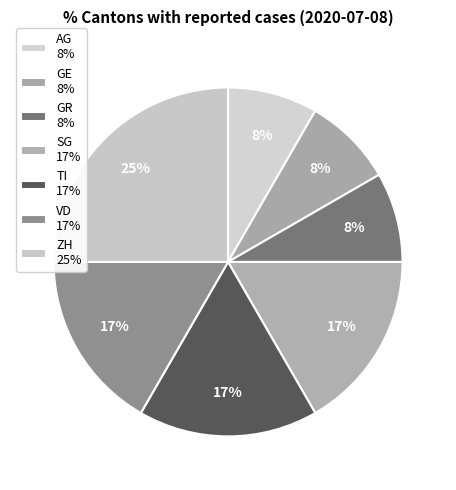

How many slices are in this pie chart?

7